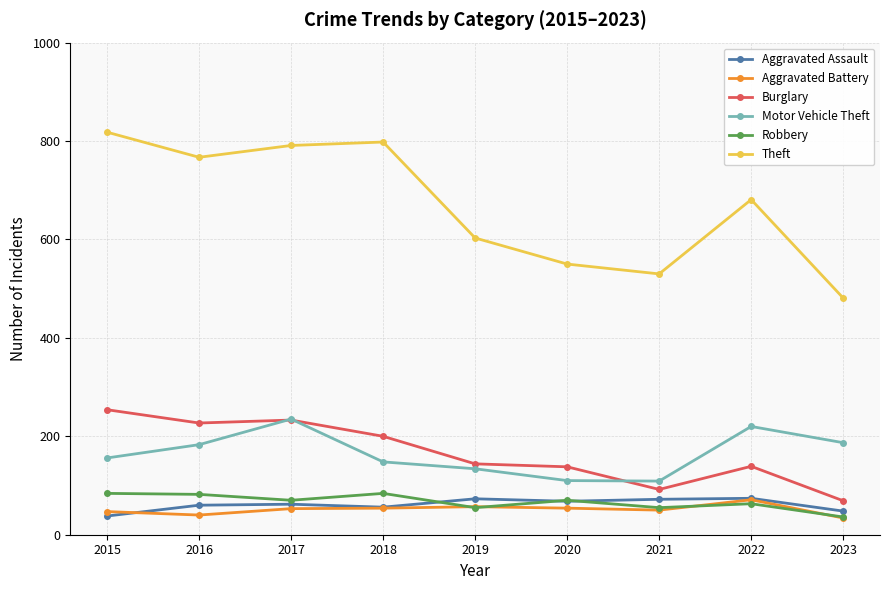

True or false: Motor Vehicle Theft and Robbery cross at least once.

False